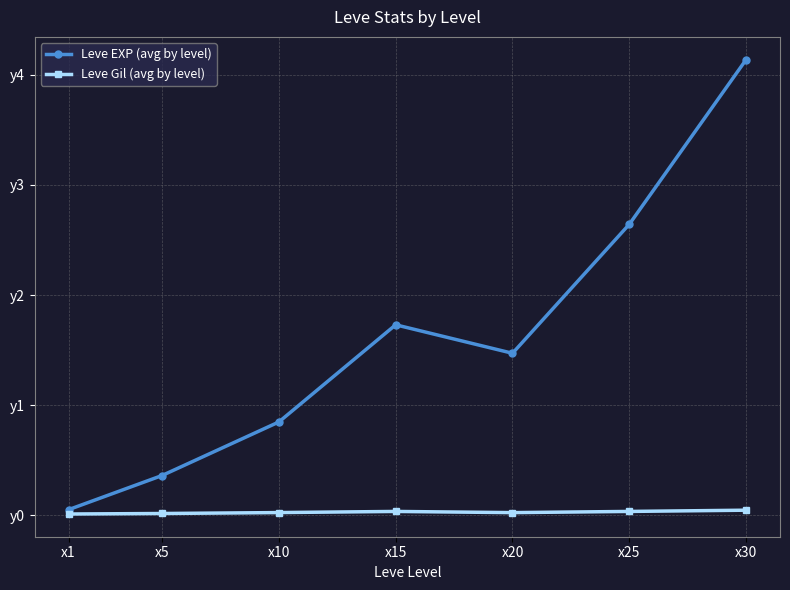

What is the difference between the Leve EXP (avg by level) values at x15 and x10?

8825